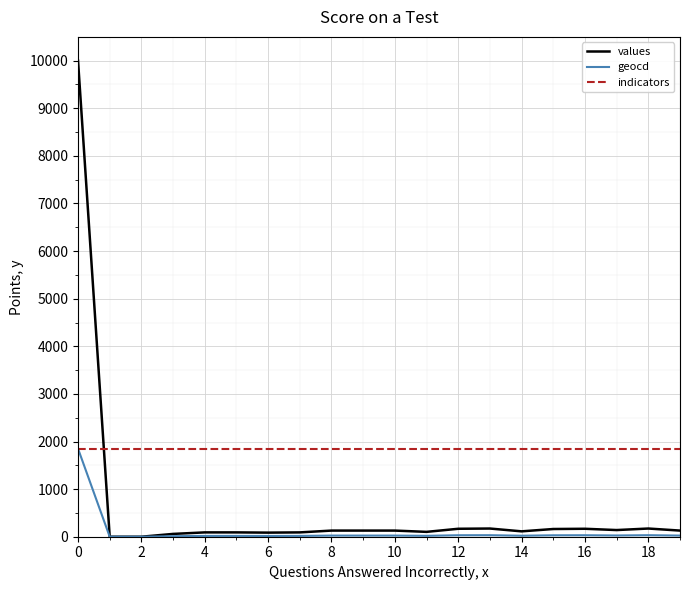

List the series in order of their overall mean, lowest first.

geocd, values, indicators